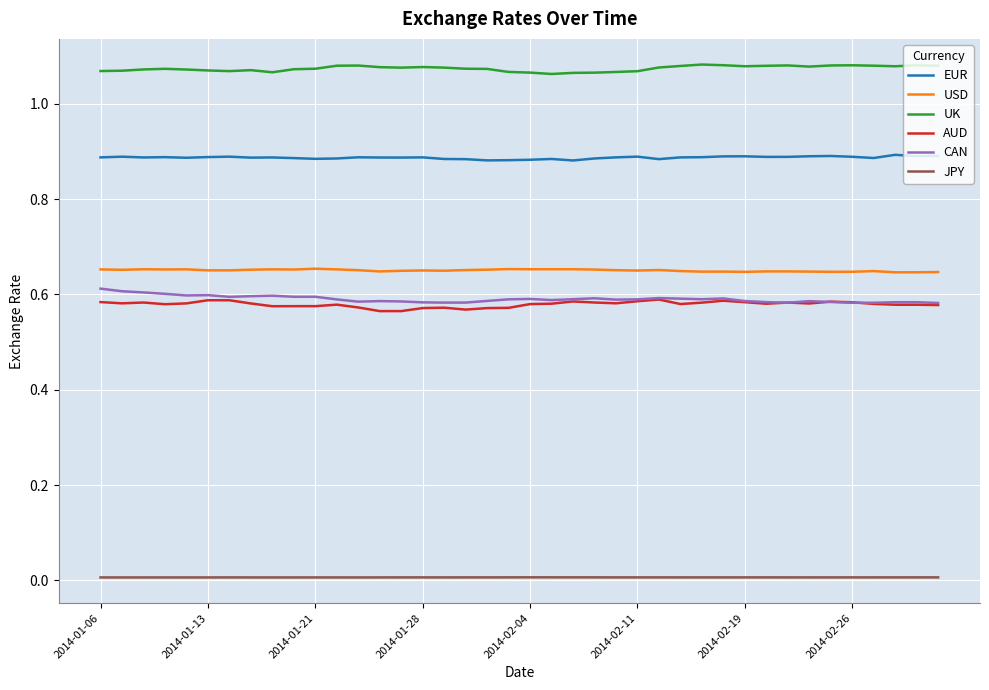

Which series has the largest total across all categories?

UK